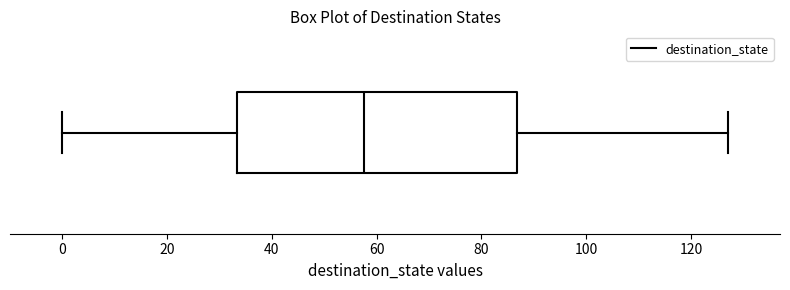

Transcribe this box plot: give where the median line is, the range the box spans, and where the two whiskers end, as read against the x-axis. The values are not printed on the chart, so give them approximately, as read against the axis.

median 58, box 34 to 86, whiskers 0 to 128